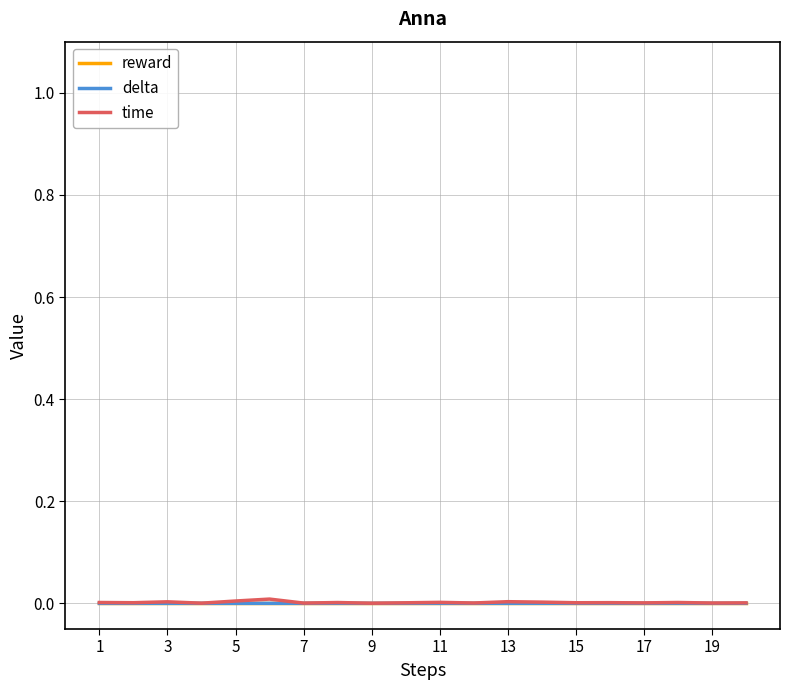

How many distinct data groups are displayed?

3